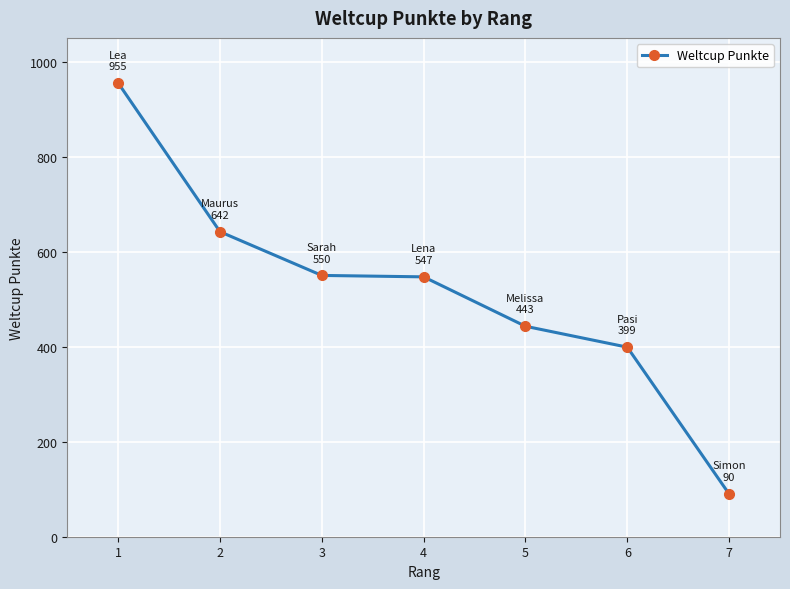

How many distinct data groups are displayed?

1